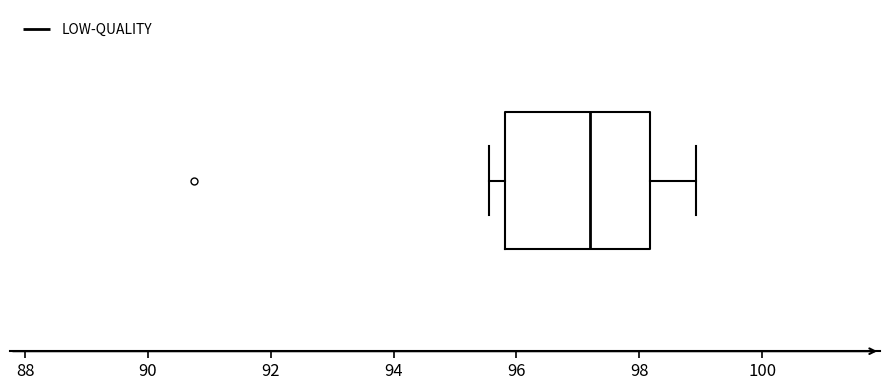

Read this box plot against the x-axis: the position of the median line, the range covered by the box, and the ends of both whiskers. The values are not printed on the chart, so give them approximately, as read against the axis.

median 97.2, box 95.8 to 98.2, whiskers 95.6 to 99.0